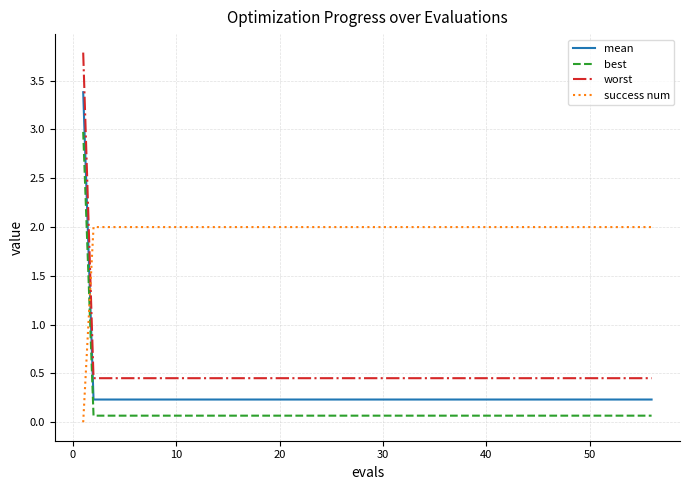

True or false: worst and mean cross at least once.

False